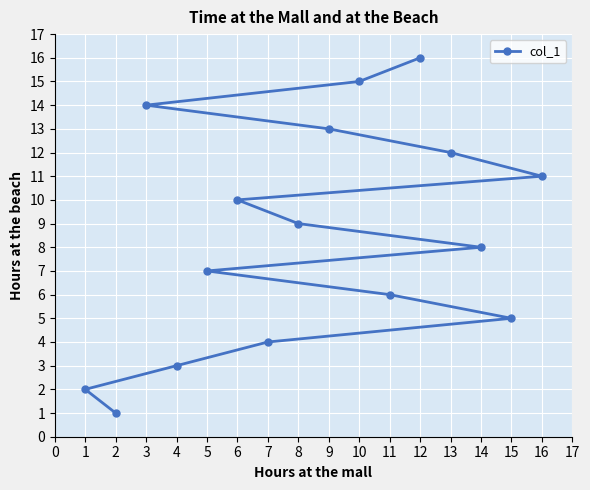

How many data points are less than 9?

8